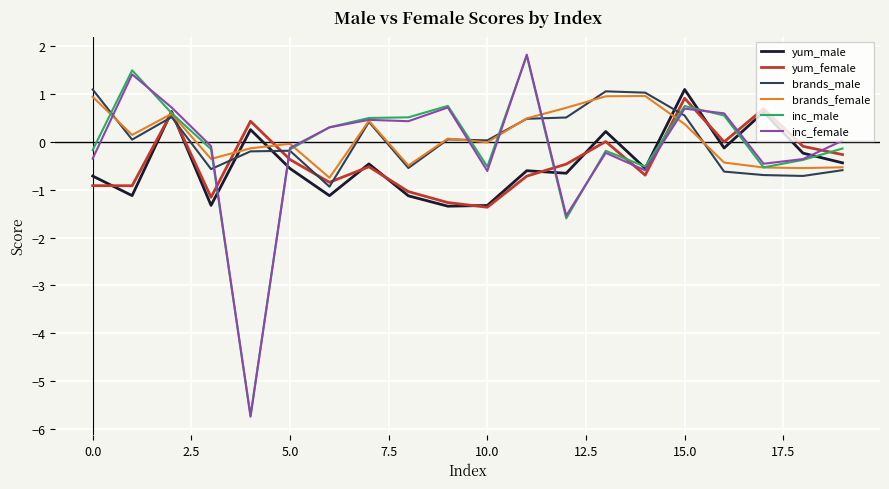

Does the chart display data point markers on the line(s)?

No